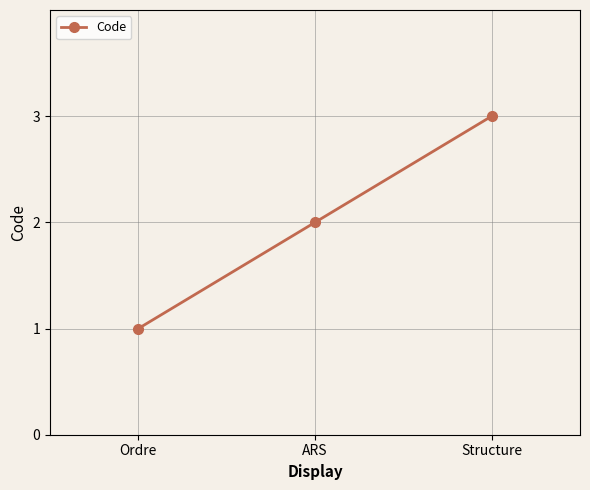

Is it true that the value at Structure is 3?

True